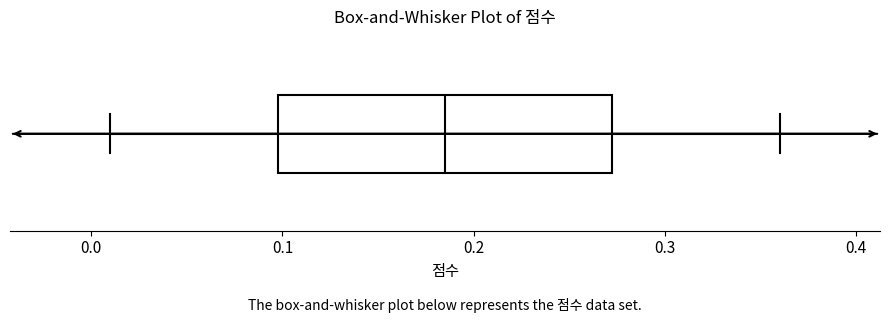

Read this box plot against the x-axis: the position of the median line, the range covered by the box, and the ends of both whiskers. The values are not printed on the chart, so give them approximately, as read against the axis.

median 0.19, box 0.10 to 0.27, whiskers 0.01 to 0.36